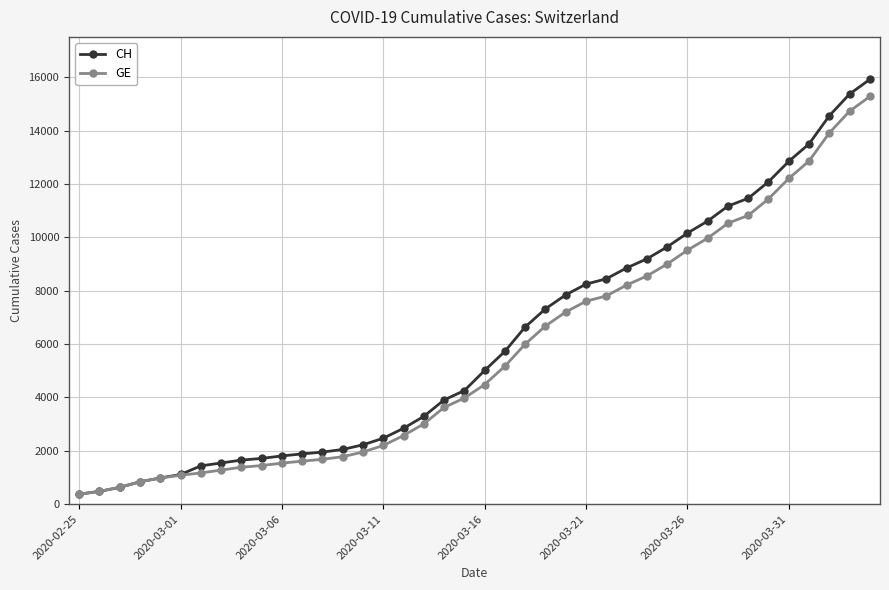

What is the value of the GE point at the 23rd from the left?

6002